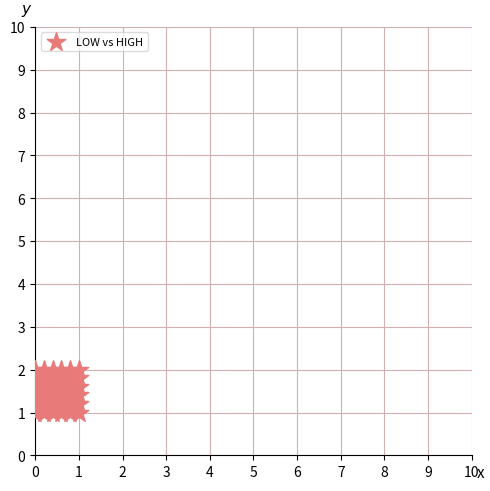

What is the range of Y values (max minus min)?

1.0